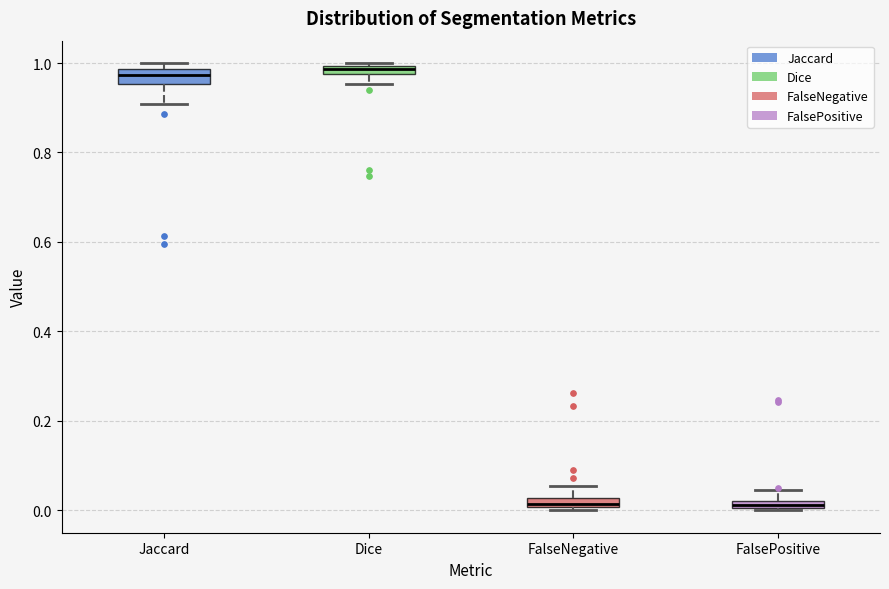

Where does the lower whisker of the box for Jaccard end on the y-axis? The values are not printed on the chart, so give them approximately, as read against the axis.

0.90